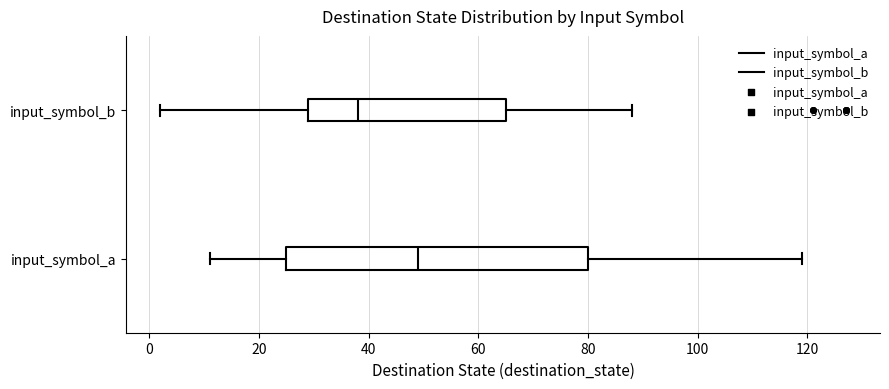

Where does the left whisker of the box for input_symbol_b end on the x-axis? The values are not printed on the chart, so give them approximately, as read against the axis.

2